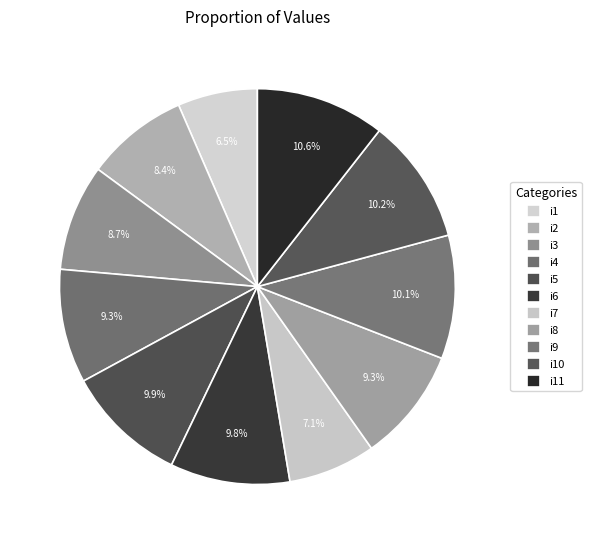

The i4 slice represents 1% of the pie. True or false?

False